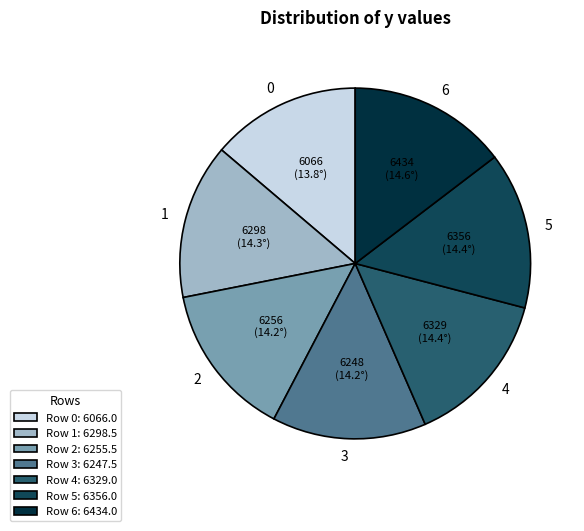

Is there any slice that represents more than half of the pie?

No